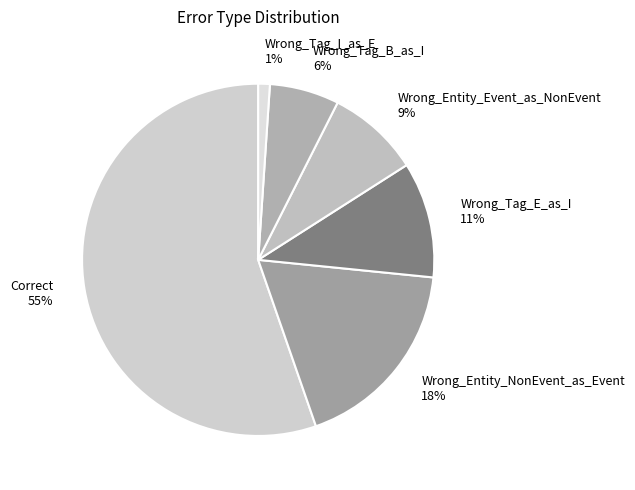

Does any single category account for the majority?

Yes